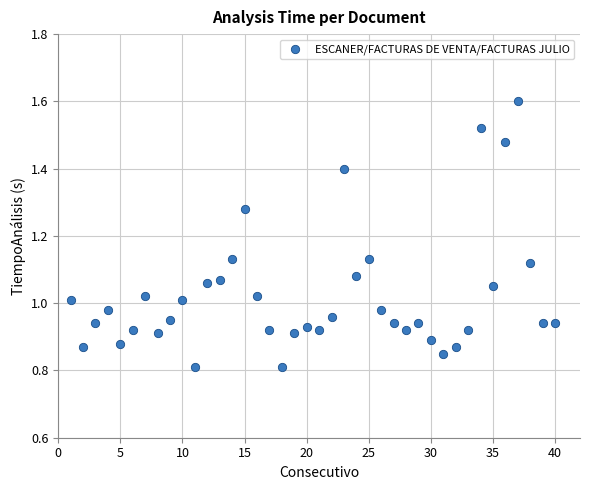

What is the range of X values (max minus min)?

39.0